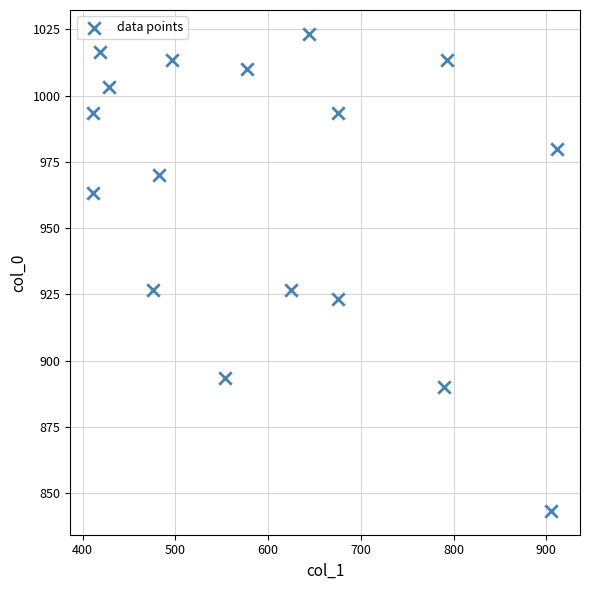

What is the range of X values (max minus min)?

499.5